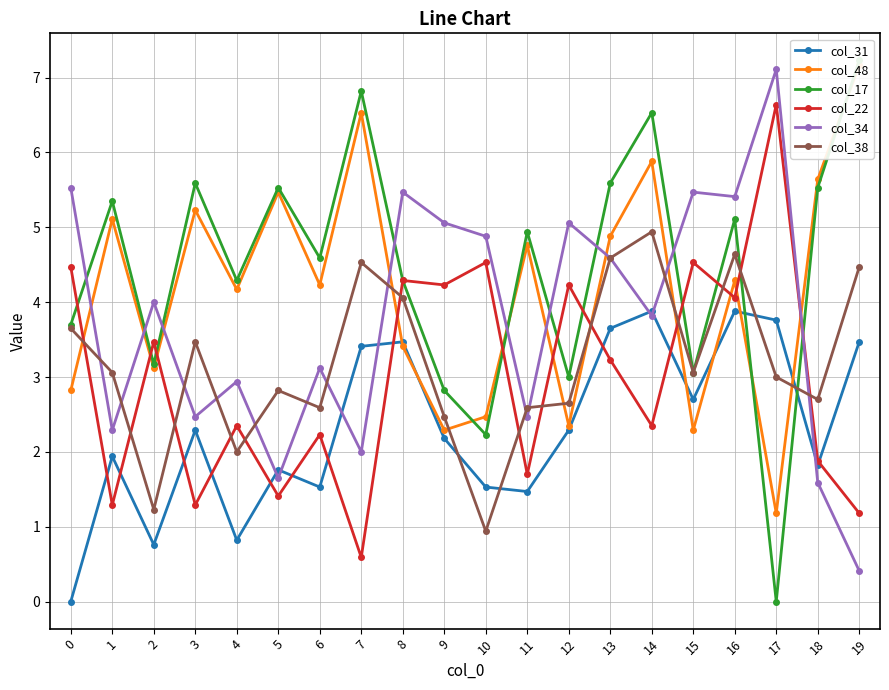

What is the average value of the col_48 series?

4.2